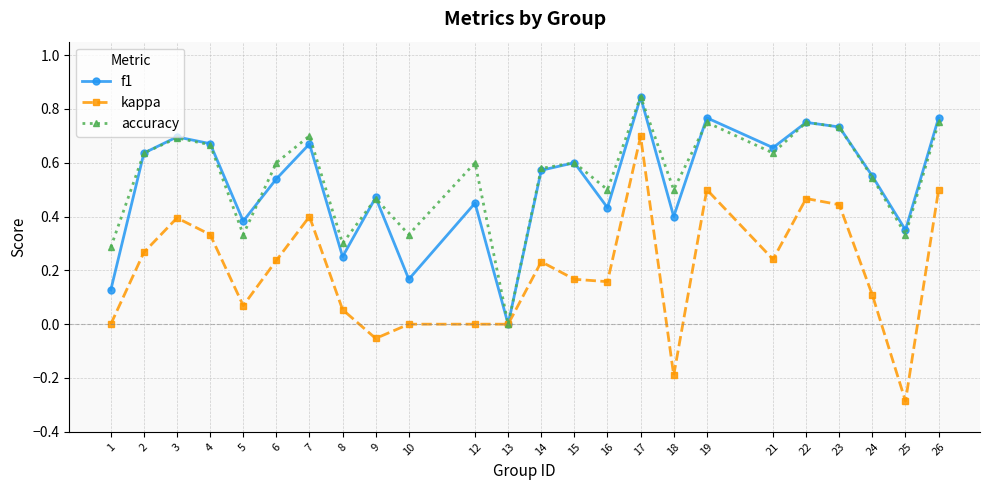

At which category does kappa reach its first local valley?

5